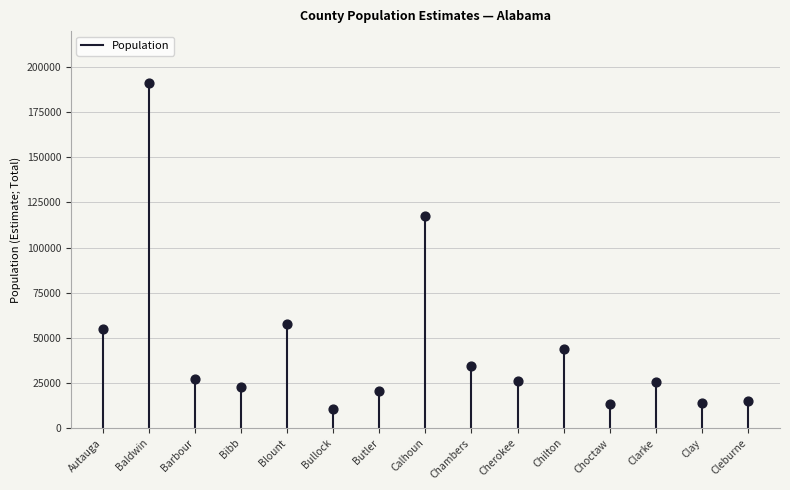

What Y value in the scatter plot is closest to 100949?

117186